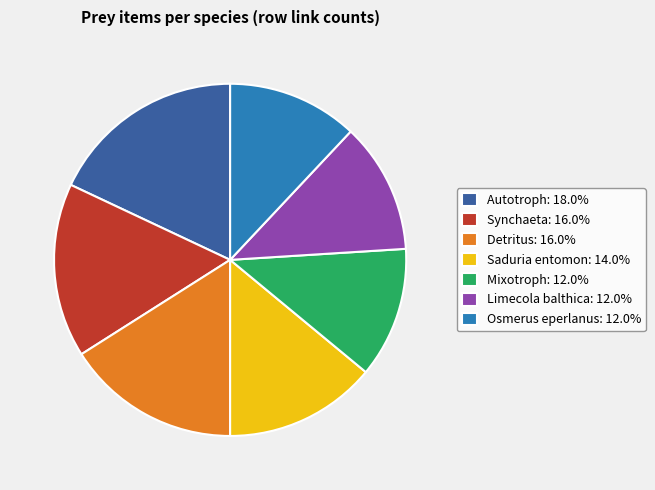

Is Autotroph: 18.0% the majority of the pie?

No